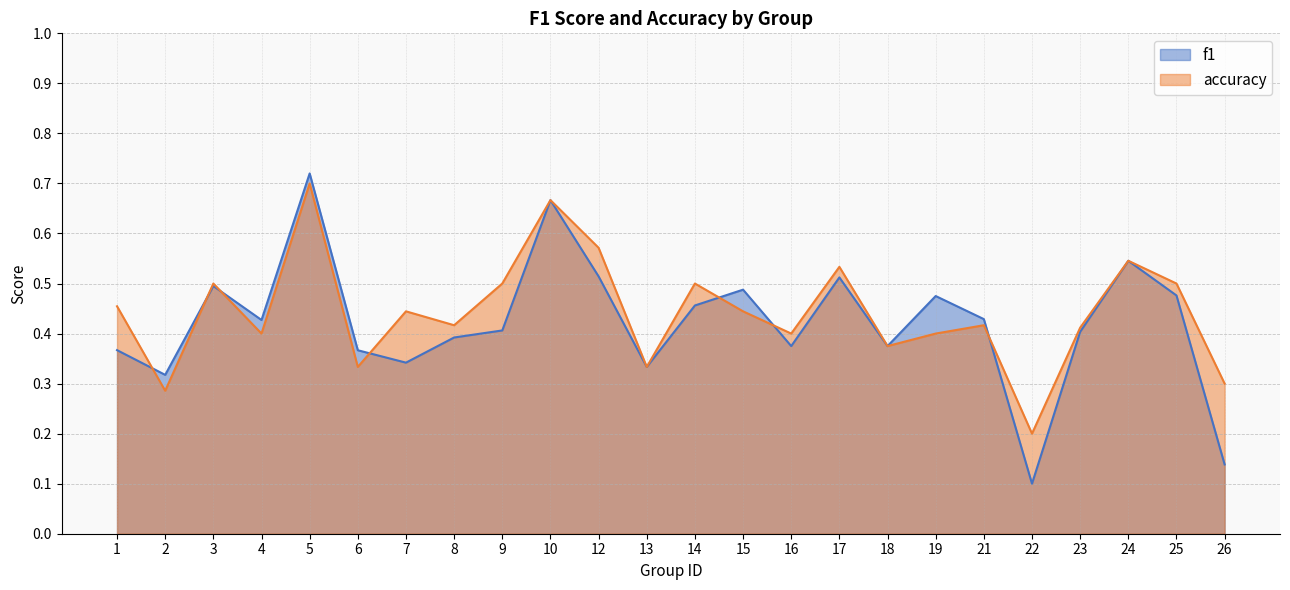

Where is the first local maximum for f1?

3